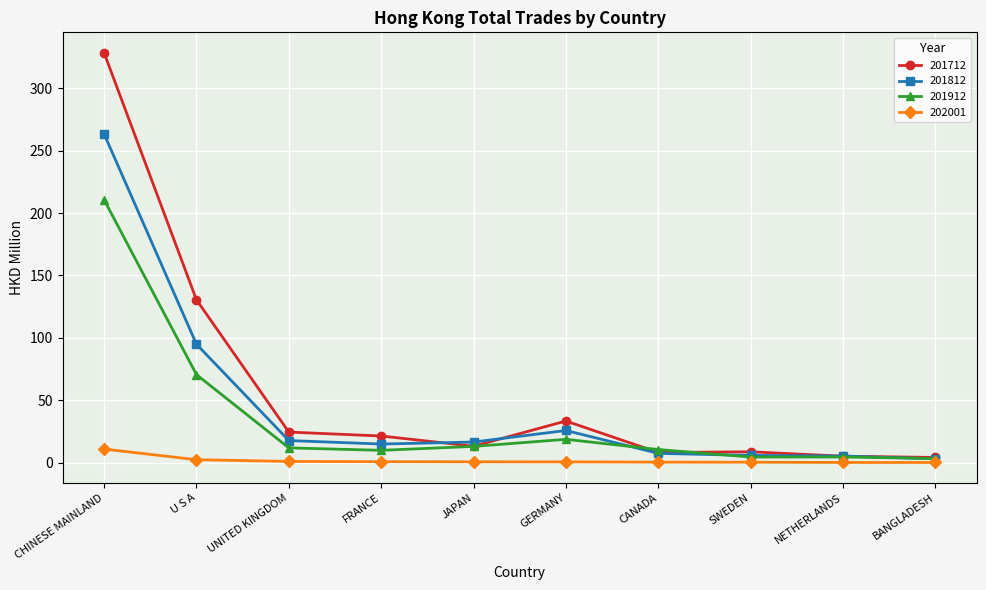

Is it true that 201812 equals 263.3 at CHINESE MAINLAND?

True